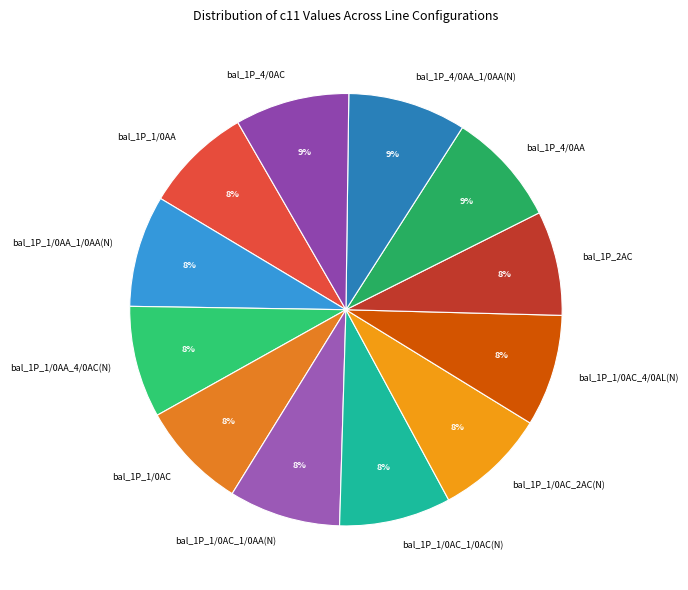

Approximately how many times larger is the value at bal_1P_1/0AC_2AC(N) compared to bal_1P_1/0AC_4/0AL(N)?

1.0